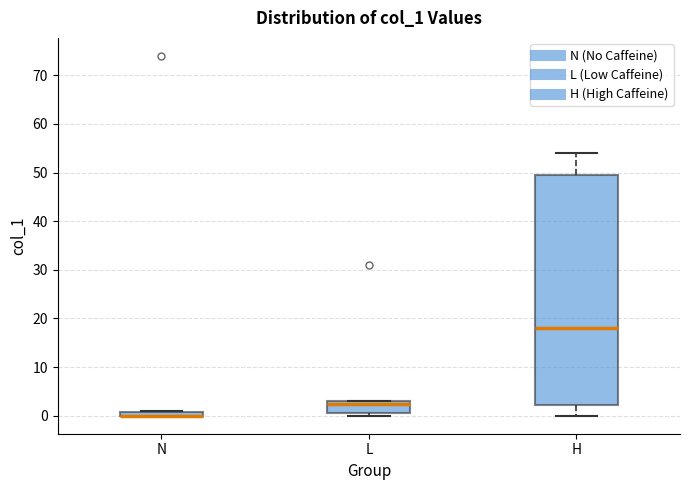

Which box is the tallest, from its lower edge to its upper edge?

H